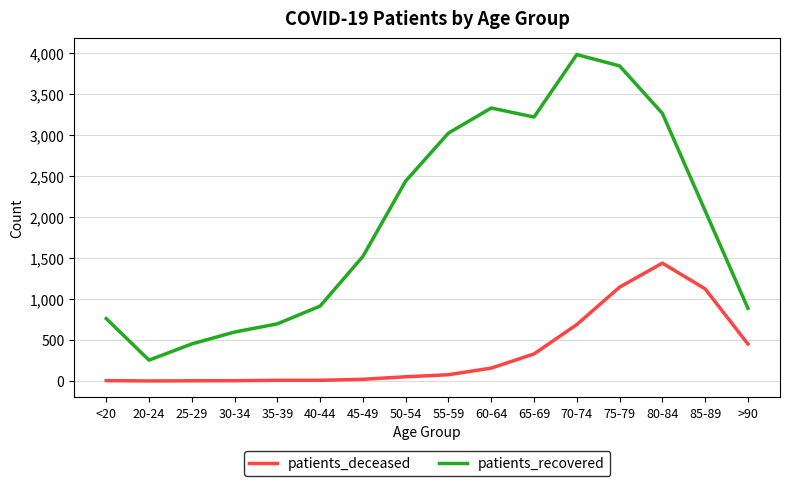

Does the chart have visible grid lines?

Yes